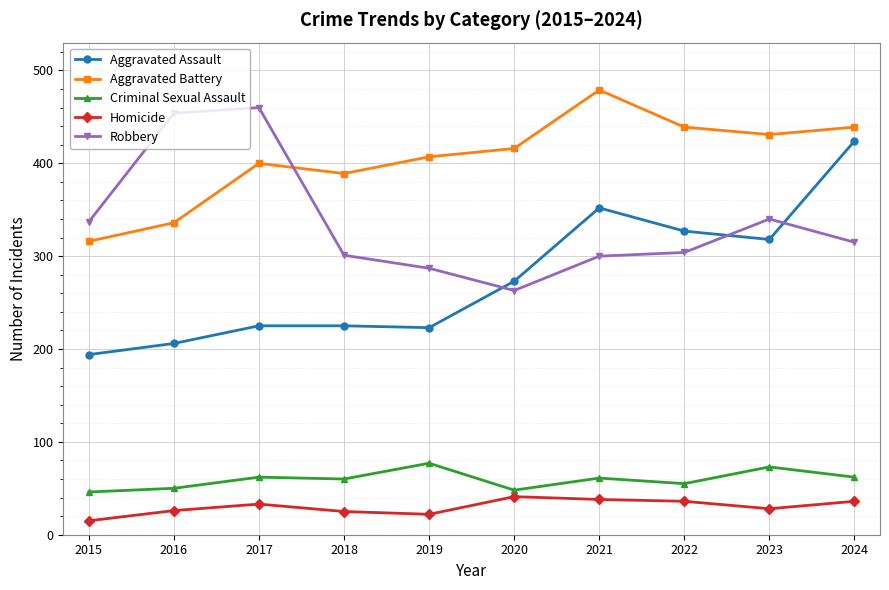

What is the spread (max minus min) of values at 2022?

403